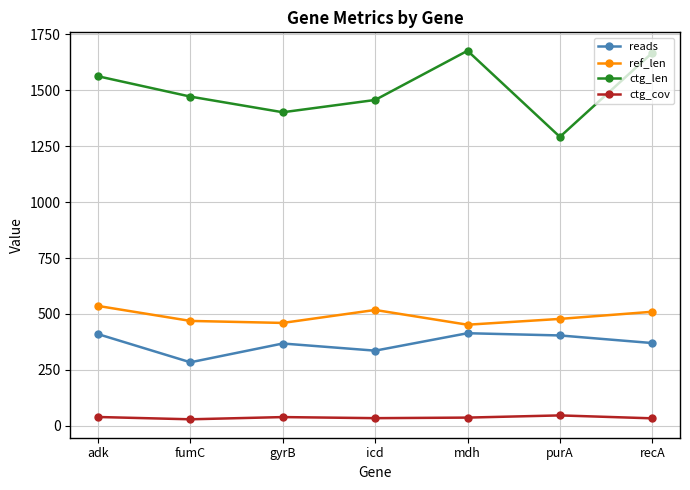

What is the spread (max minus min) of values at gyrB?

1363.0